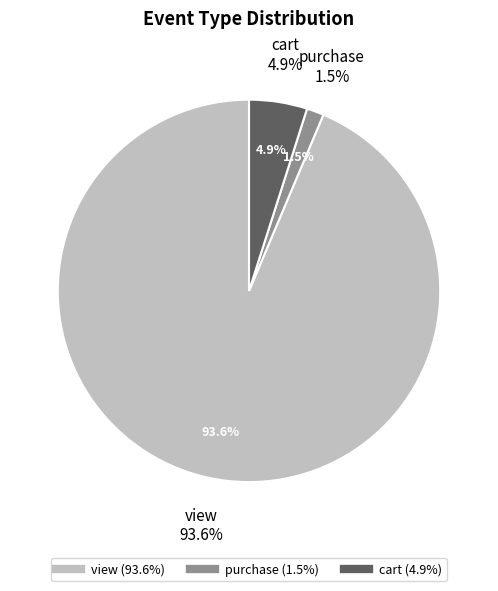

Is there any slice that represents more than half of the pie?

Yes